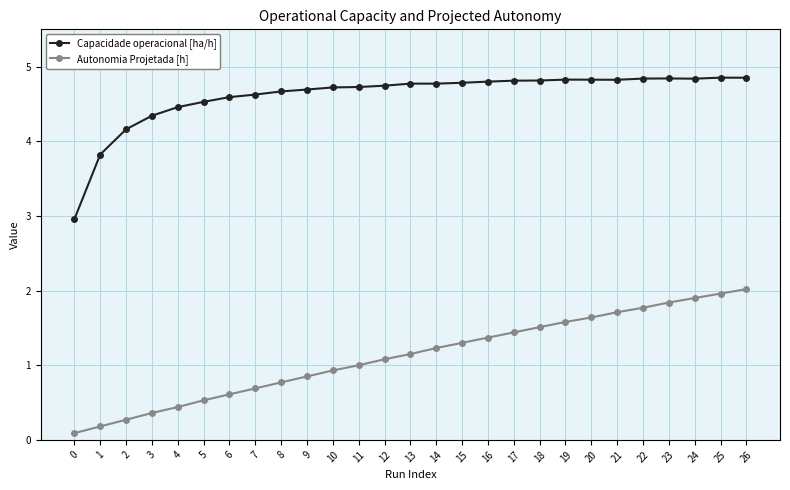

What is the difference between the Capacidade operacional [ha/h] values at 0 and 15?

1.8